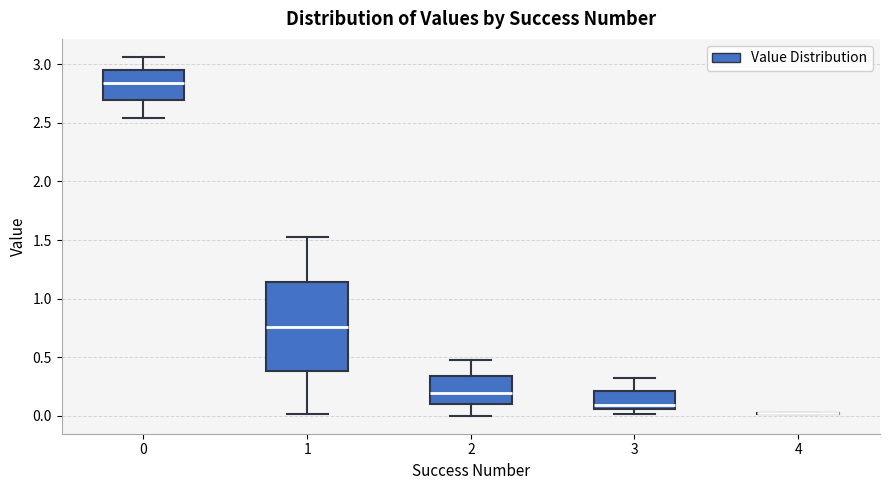

Where does the upper whisker of the box at x = 0 end on the y-axis? The values are not printed on the chart, so give them approximately, as read against the axis.

3.05